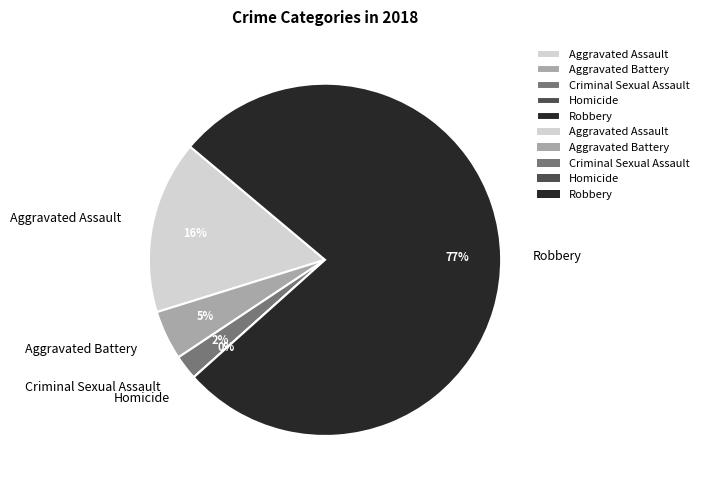

To the nearest percent, what is the combined percentage of Aggravated Battery and Robbery?

82%